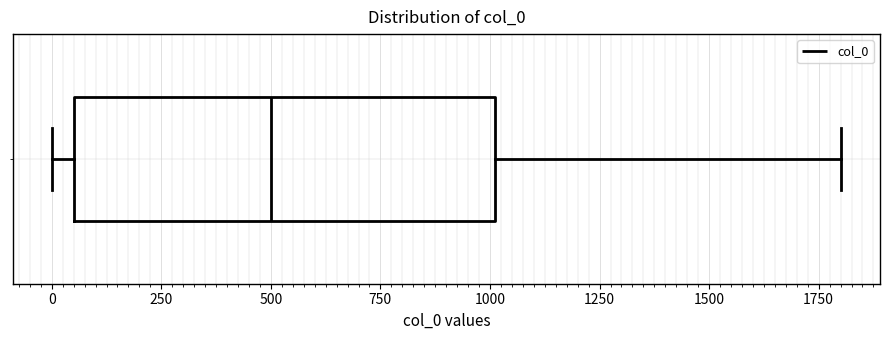

Where is the left edge of the box on the x-axis? The values are not printed on the chart, so give them approximately, as read against the axis.

50